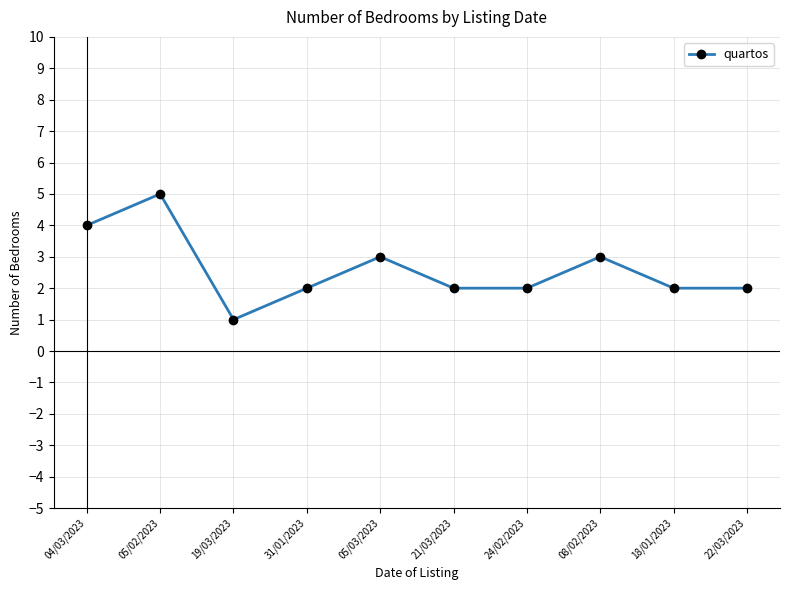

Count the number of categories in the chart.

10